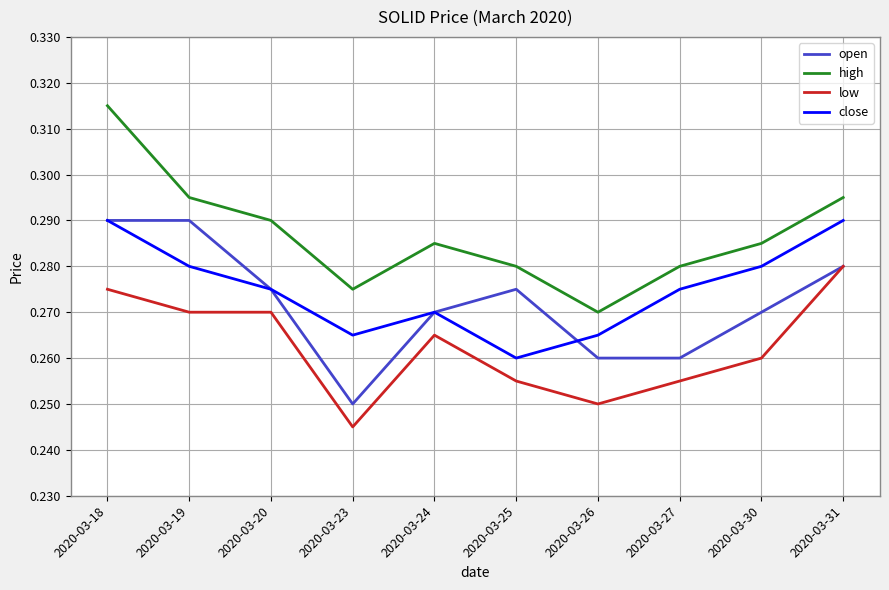

What is the total value across all series at 2020-03-27?

1.1